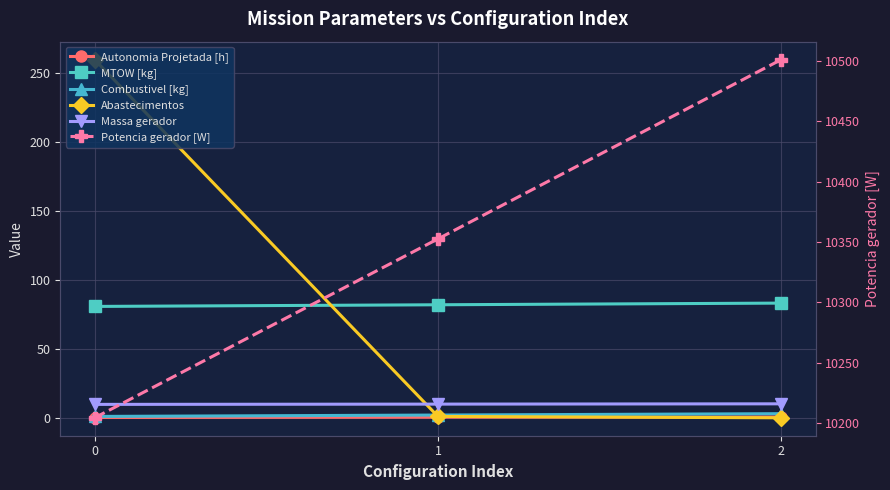

Which series has the largest total across all categories?

Potencia gerador [W]